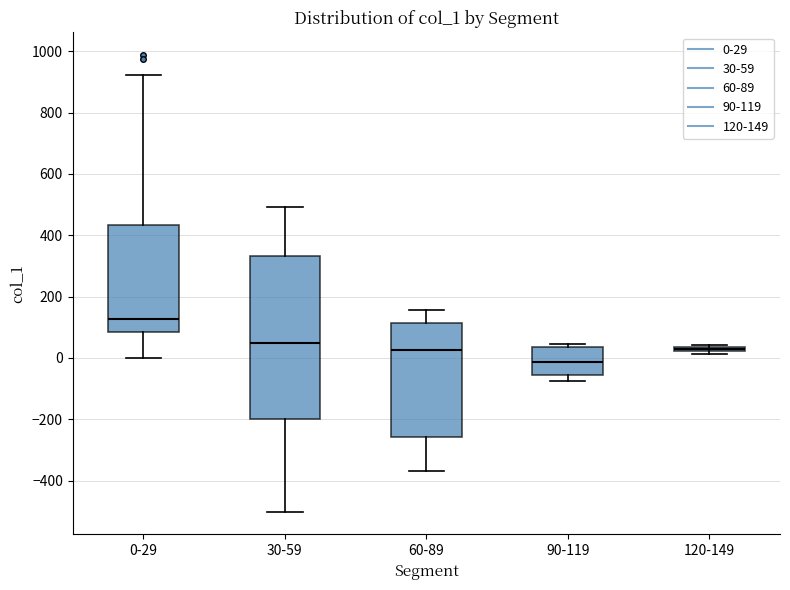

Which box's median line is the lowest?

90-119